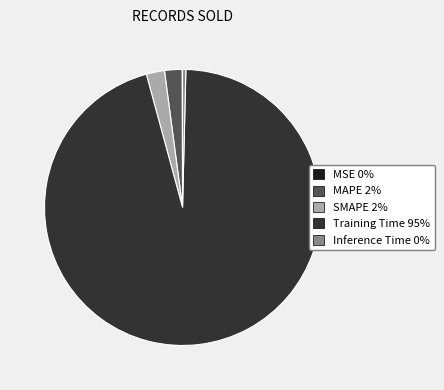

Which slice represents more than half of the pie?

Training Time